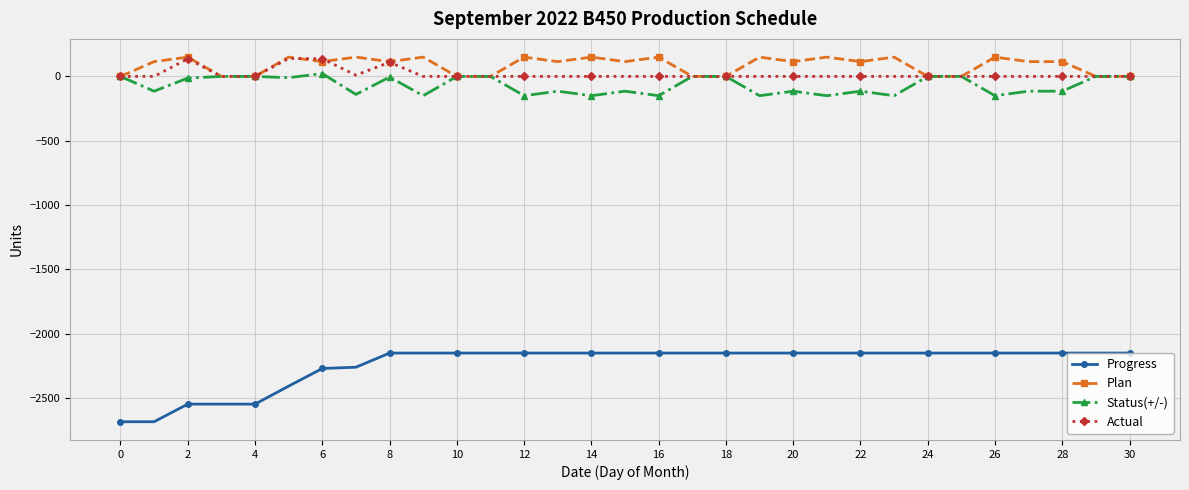

What is the average value of the Progress series?

-2240